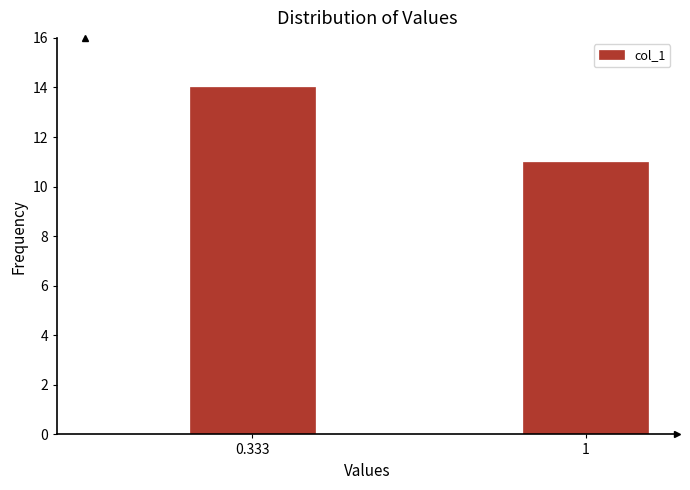

Reading right to left, what are all the values shown in this chart?

1=11	0.333=14